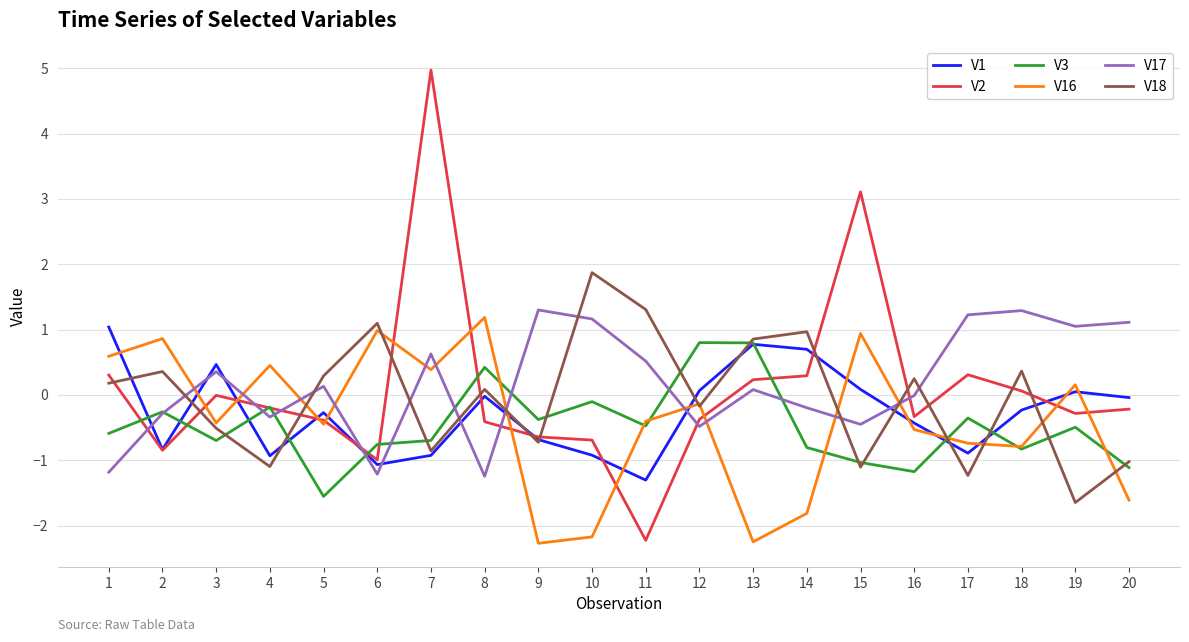

At which category does the chart reach its peak across all series?

7